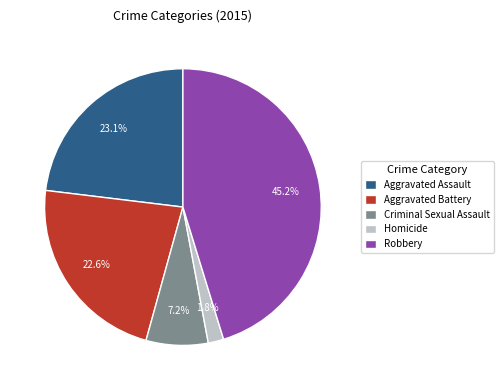

Does Aggravated Battery represent more than half of the total?

No